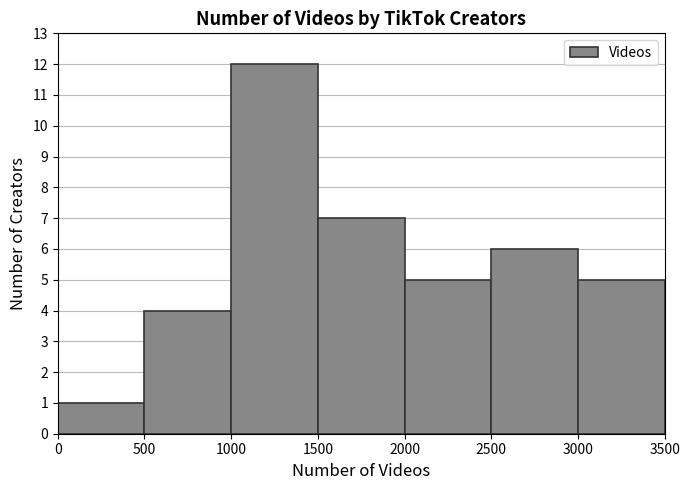

Reading left to right, transcribe this chart: for each bar, give the range it covers on the x-axis and its height. The values are not printed on the chart, so give them approximately, as read against the axis.

0 to 500: 1
500 to 1000: 4
1000 to 1500: 12
1500 to 2000: 7
2000 to 2500: 5
2500 to 3000: 6
3000 to 3500: 5